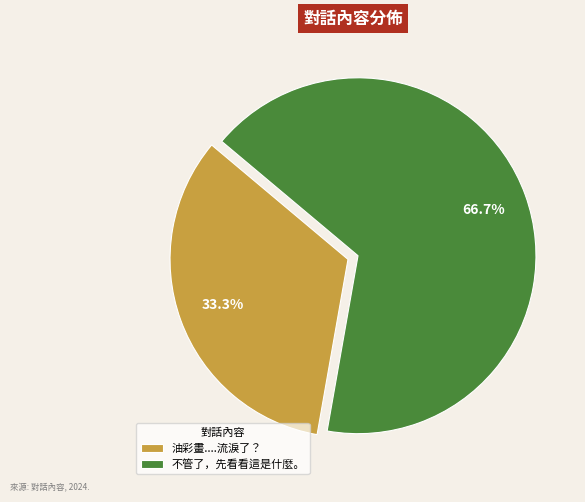

What is the total percentage of 不管了，先看看這是什麼。 and 油彩畫....流淚了？?

100.0%